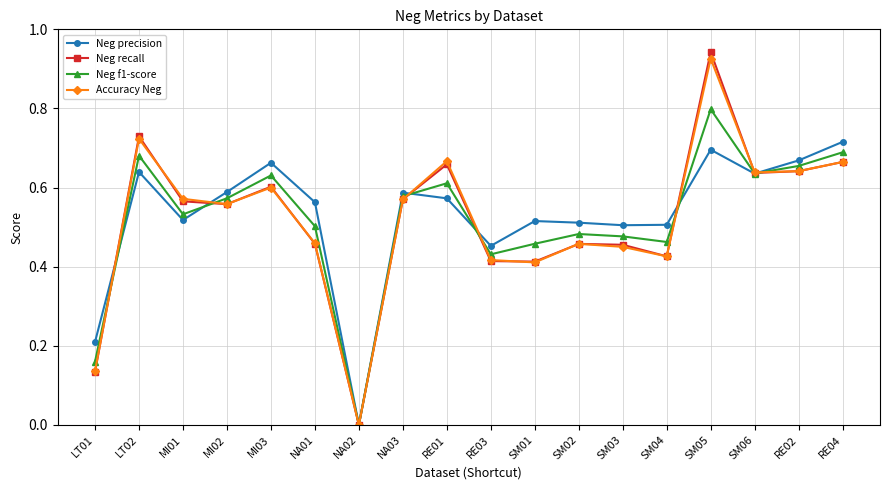

Which category has the lowest value in the Accuracy Neg series?

NA02